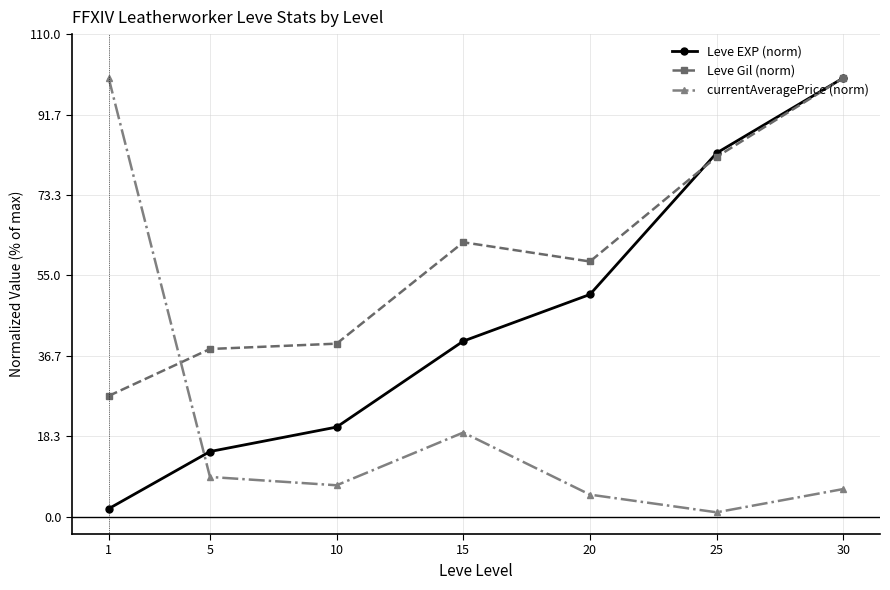

How many values in the Leve Gil (norm) series exceed 58?

4